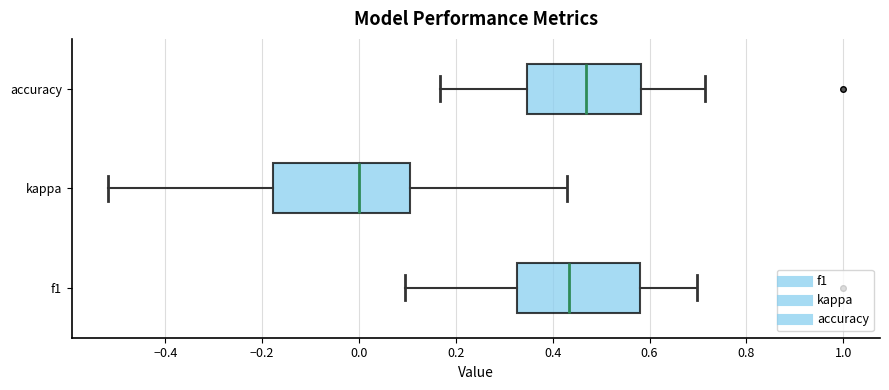

Which box's median line is the furthest to the right?

accuracy